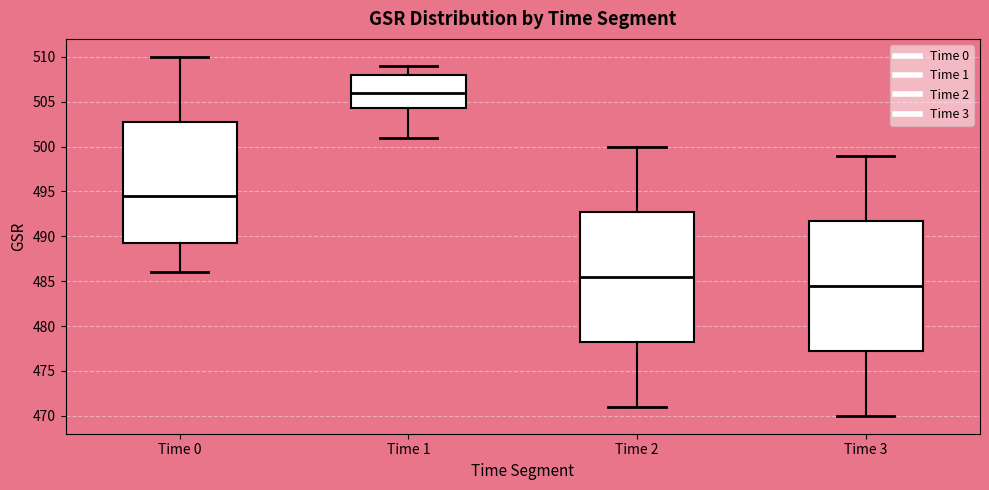

Which box has the lowest median line?

Time 3